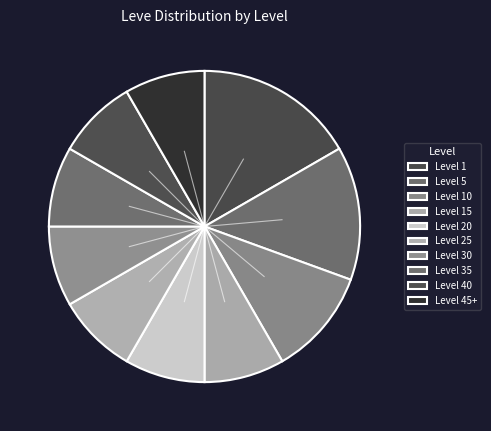

How many segments does this pie chart have?

10